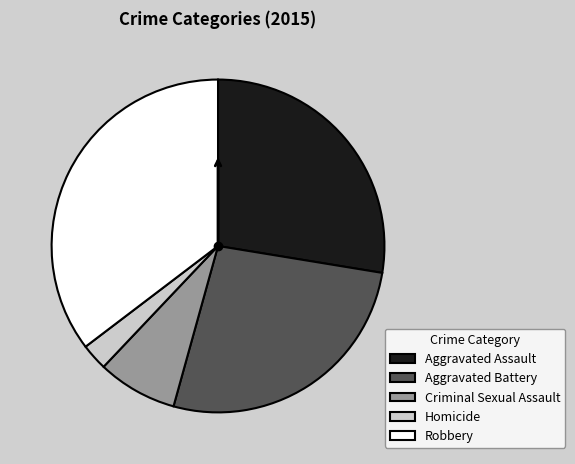

Rank the categories by value from lowest to highest.

Homicide, Criminal Sexual Assault, Aggravated Battery, Aggravated Assault, Robbery